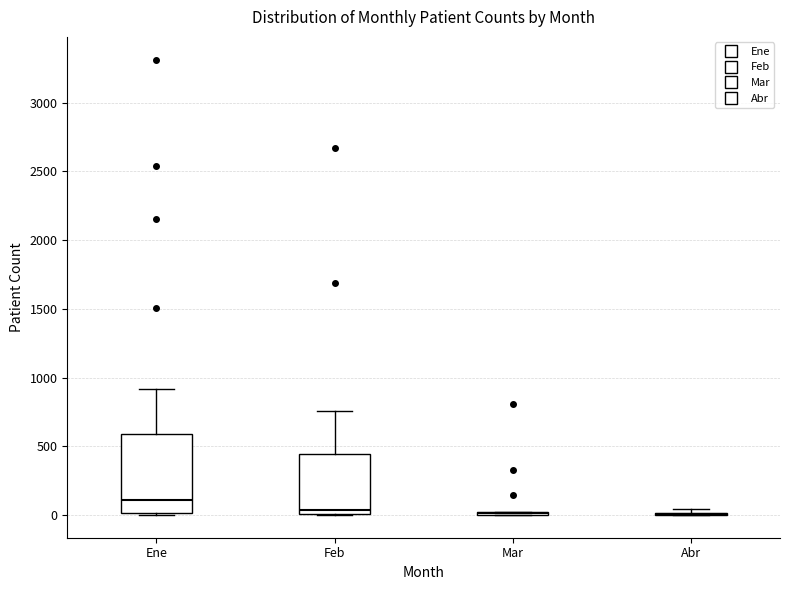

Reading left to right, transcribe this box plot: for each box, give where its median line is, the range the box spans, and where its two whiskers end, as read against the y-axis. The values are not printed on the chart, so give them approximately, as read against the axis.

Ene: median 100, box 0 to 600, whiskers 0 to 900
Feb: median 50, box 0 to 450, whiskers 0 to 750
Mar: box collapsed to a line at 0, whiskers 0 to 0
Abr: box collapsed to a line at 0, whiskers 0 to 50